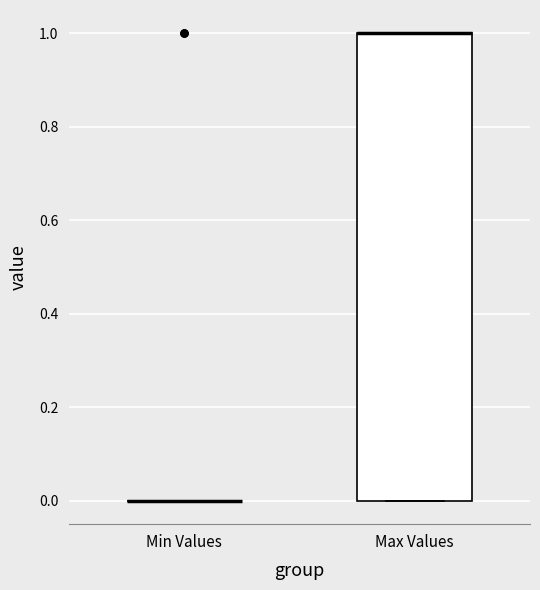

Reading left to right, transcribe this box plot: for each box, give where its median line is, the range the box spans, and where its two whiskers end, as read against the y-axis. The values are not printed on the chart, so give them approximately, as read against the axis.

Min Values: box collapsed to a line at 0, whiskers 0 to 0
Max Values: median 1 (drawn on the box's upper edge), box 0 to 1, whiskers 0 to 1